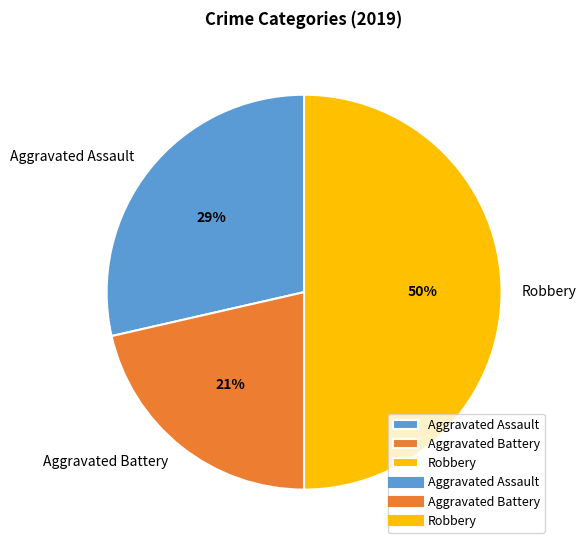

How many segments does this pie chart have?

3